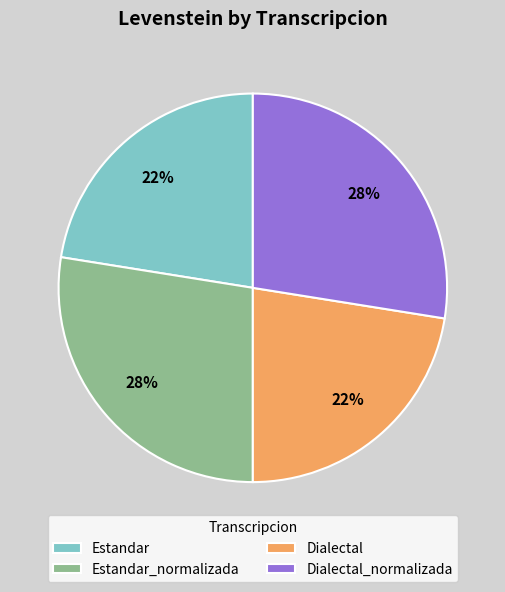

True or false: Dialectal_normalizada accounts for 41% of the total.

False